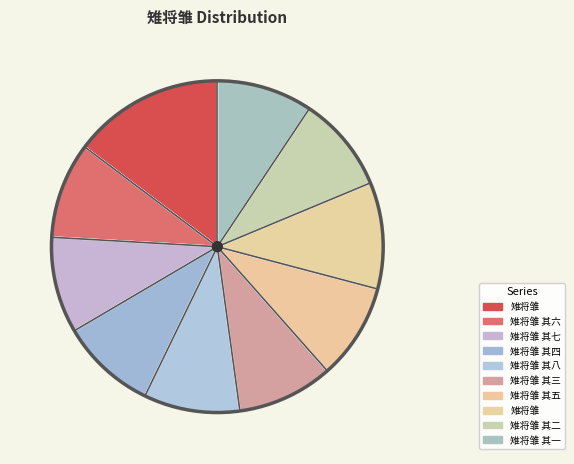

Rank the categories by value from highest to lowest.

雉将雏, 雉将雏, 雉将雏 其八, 雉将雏 其七, 雉将雏 其六, 雉将雏 其五, 雉将雏 其四, 雉将雏 其三, 雉将雏 其二, 雉将雏 其一